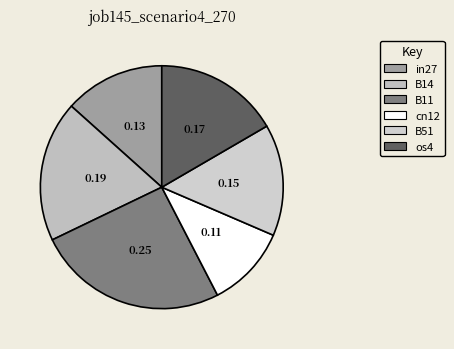

To the nearest percent, what is the difference between the B14 and B11 slice percentages?

7%